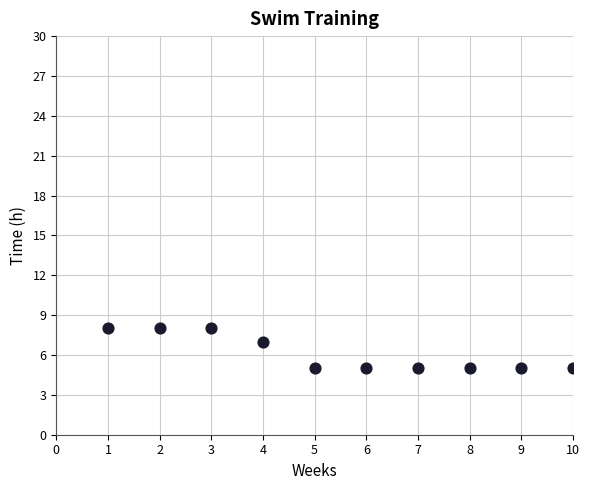

What is the average X value?

6